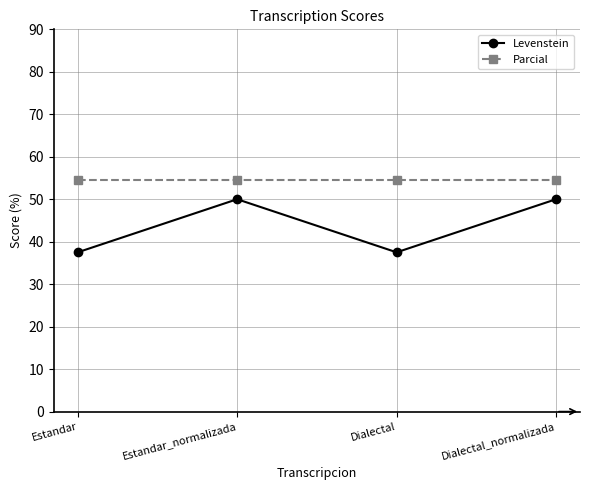

What are all the series names shown in the legend?

Levenstein, Parcial